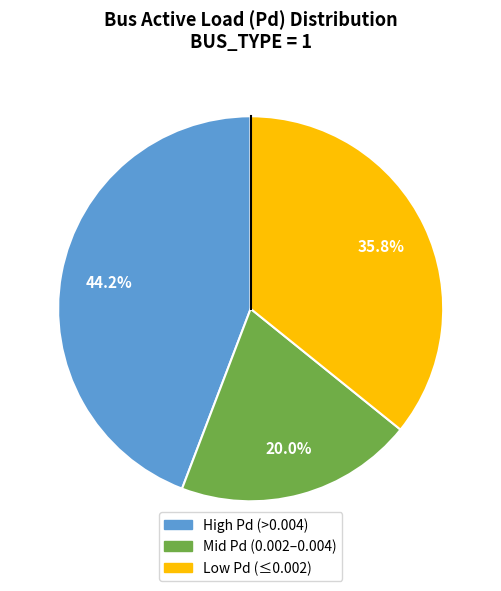

Does any single category account for the majority?

No